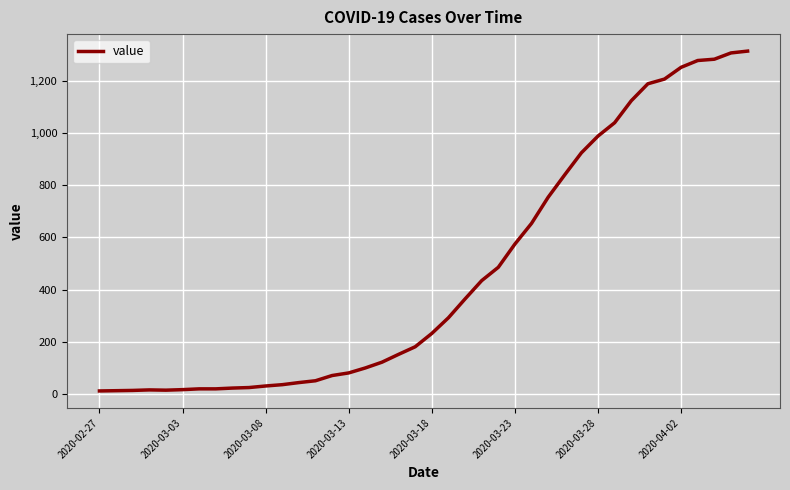

Does the chart display data point markers on the line(s)?

No